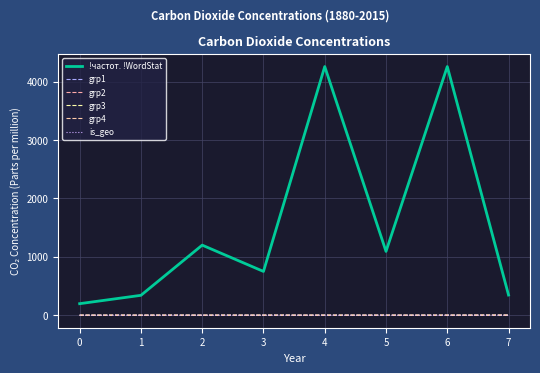

Does the chart have visible grid lines?

Yes